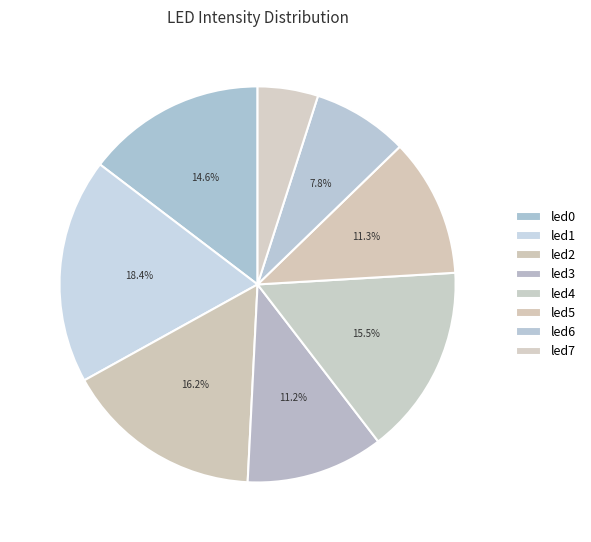

Count the number of slices in the pie.

8